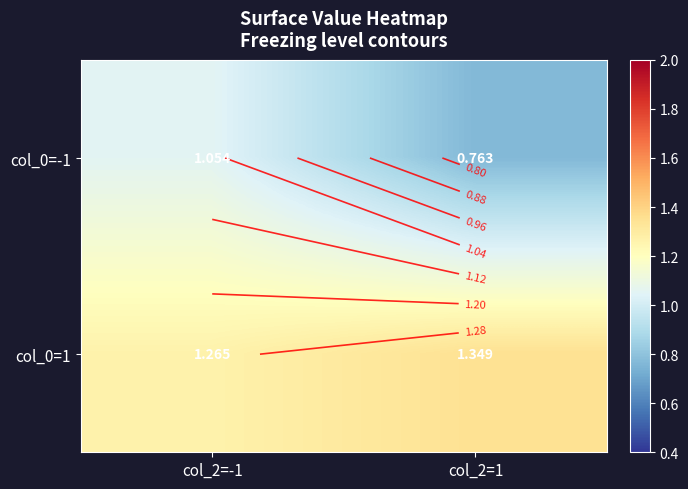

Which series changed the most between col_2=-1 and col_2=1?

col_0=-1